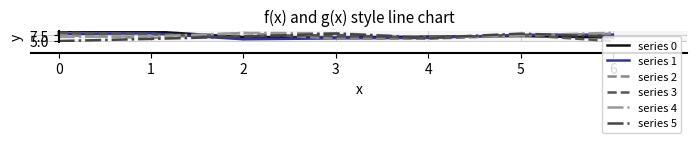

Does the chart display data point markers on the line(s)?

No